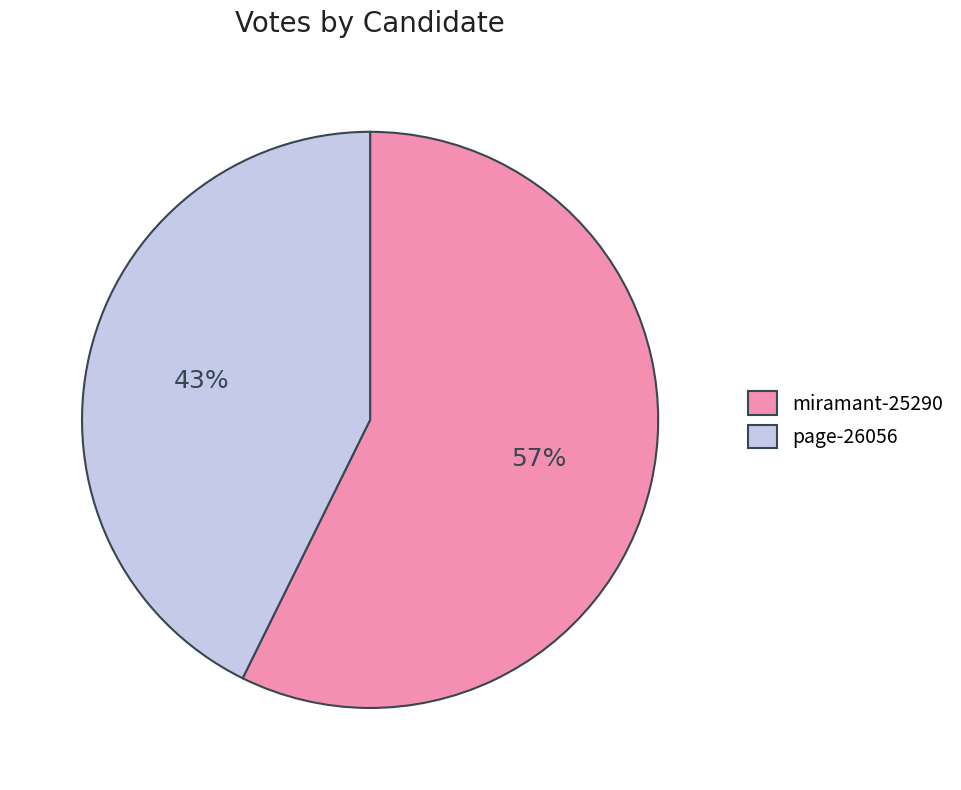

What is the ratio of the value at miramant-25290 to the value at page-26056?

1.3